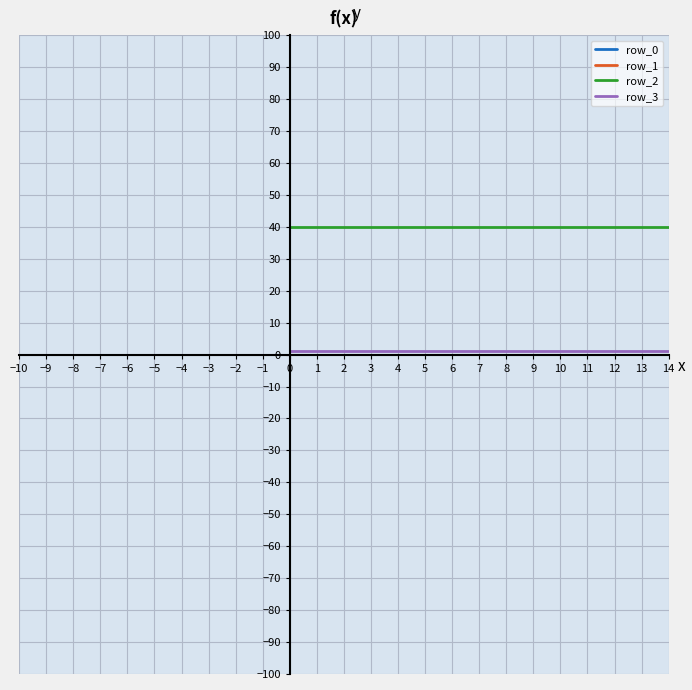

True or false: row_0 and row_1 cross at least once.

False